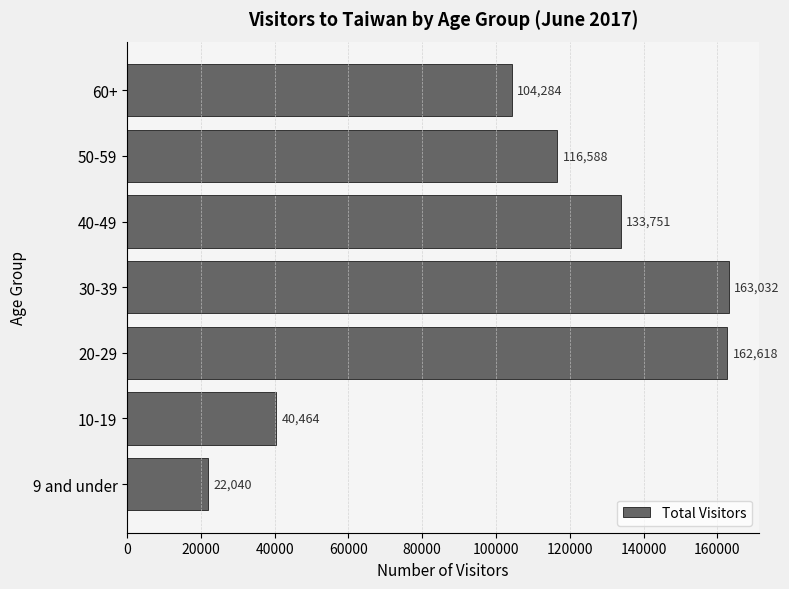

Reading bottom to top, what are all the values shown in this chart?

9 and under=22040	10-19=40464	20-29=162618	30-39=163032	40-49=133751	50-59=116588	60+=104284